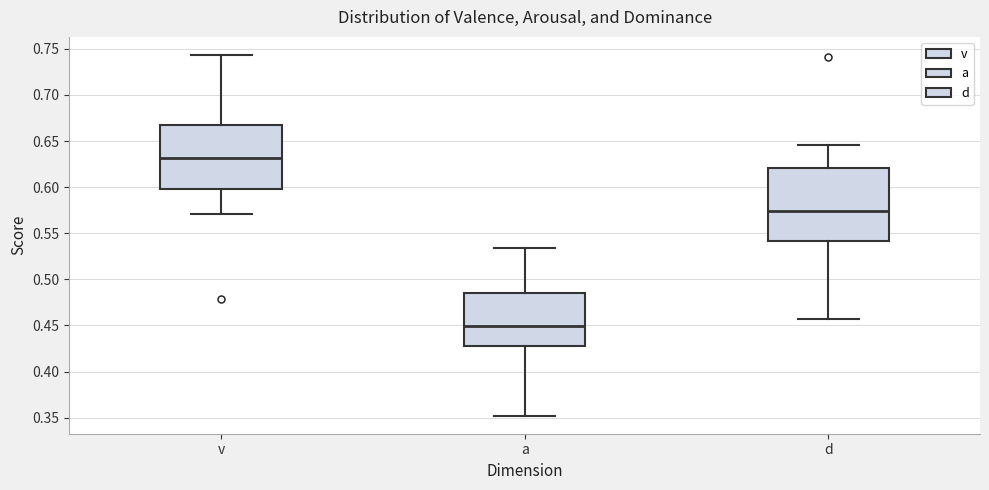

Where does the upper whisker of the box for v end on the y-axis? The values are not printed on the chart, so give them approximately, as read against the axis.

0.745